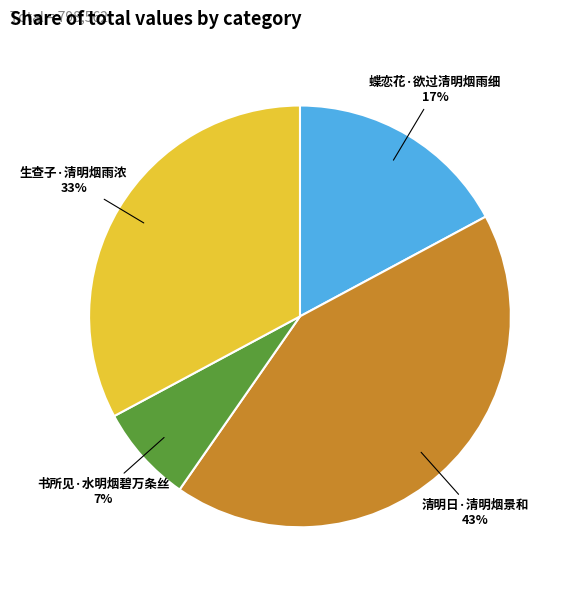

Is there a majority slice in this chart?

No